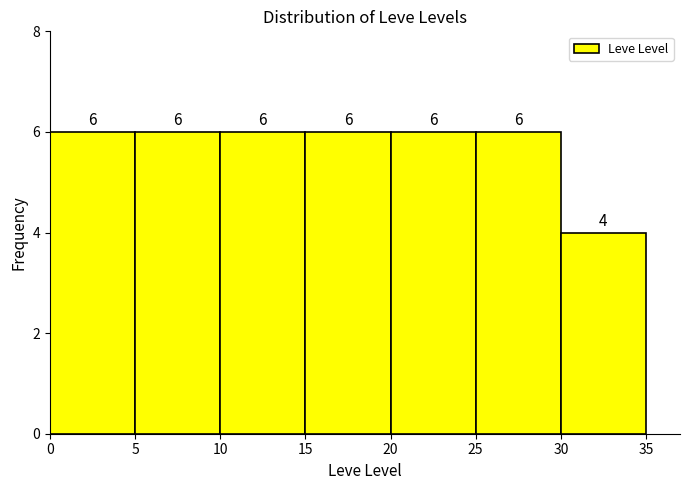

Reading left to right, transcribe this chart: for each bar, give the range it covers on the x-axis and its height.

0 to 5: 6
5 to 10: 6
10 to 15: 6
15 to 20: 6
20 to 25: 6
25 to 30: 6
30 to 35: 4